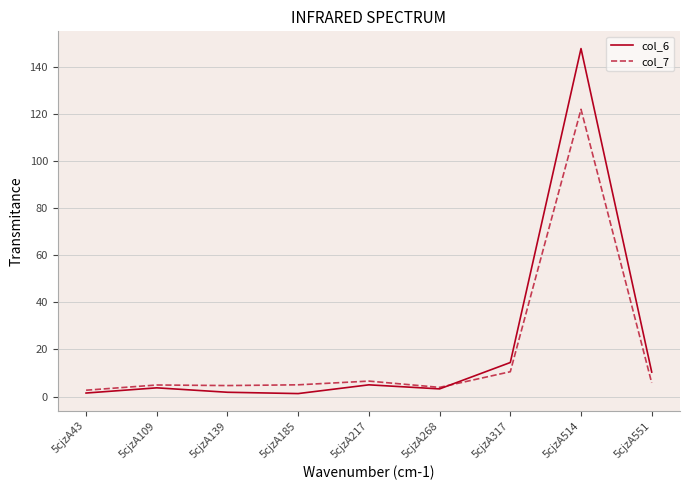

At which label does col_6 first exceed 3?

5cjzA109